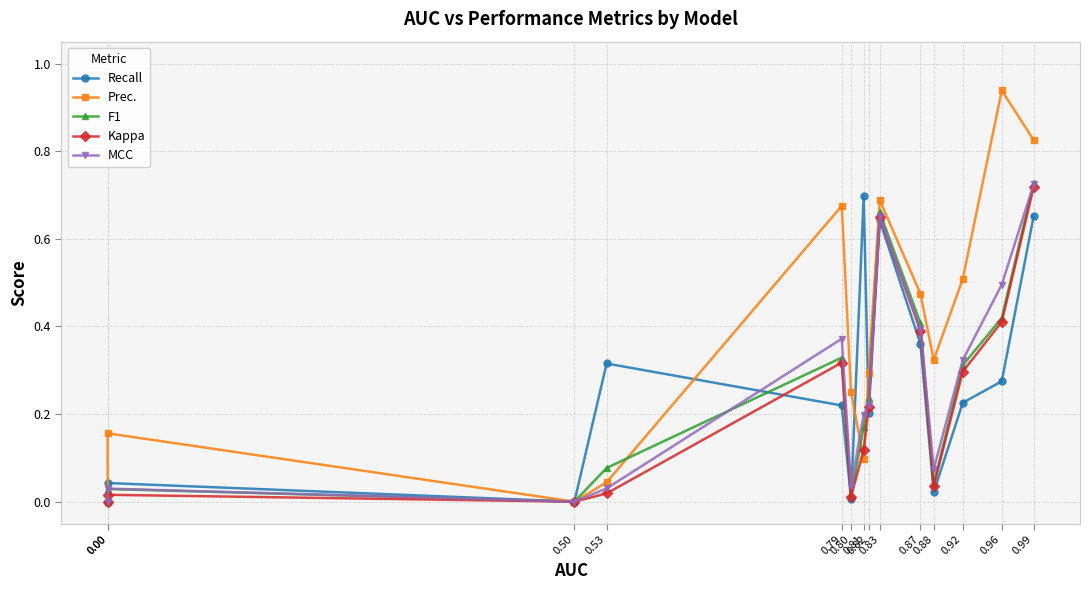

What is the sum of all Kappa values?

3.2